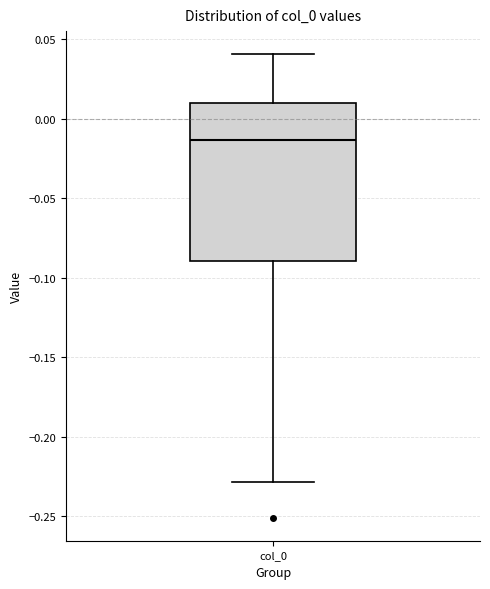

Read this box plot against the y-axis: the position of the median line, the range covered by the box, and the ends of both whiskers. The values are not printed on the chart, so give them approximately, as read against the axis.

median -0.015, box -0.090 to 0.010, whiskers -0.230 to 0.040